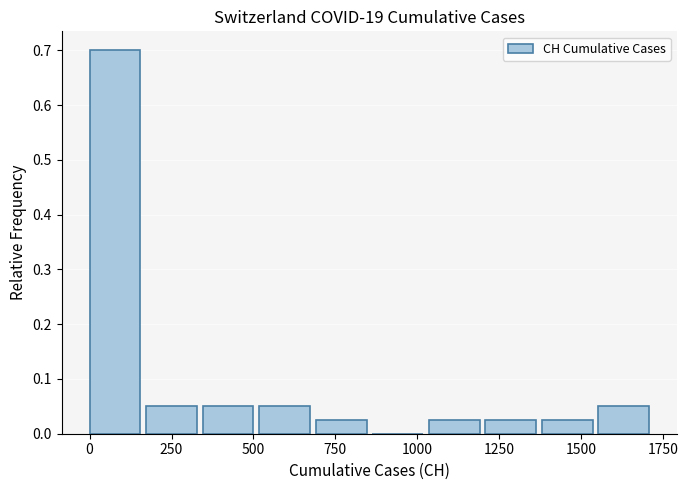

Around what value on the x-axis is the tallest bar? Give the approximate position of its centre, as read against the axis.

100